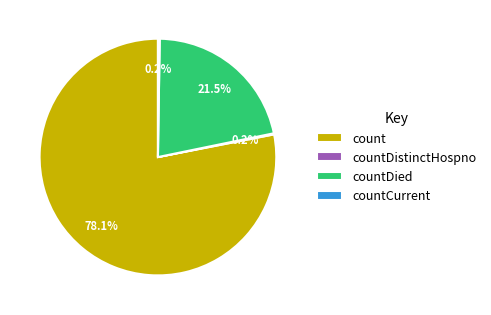

Is the sum of count and countDied greater than half?

Yes